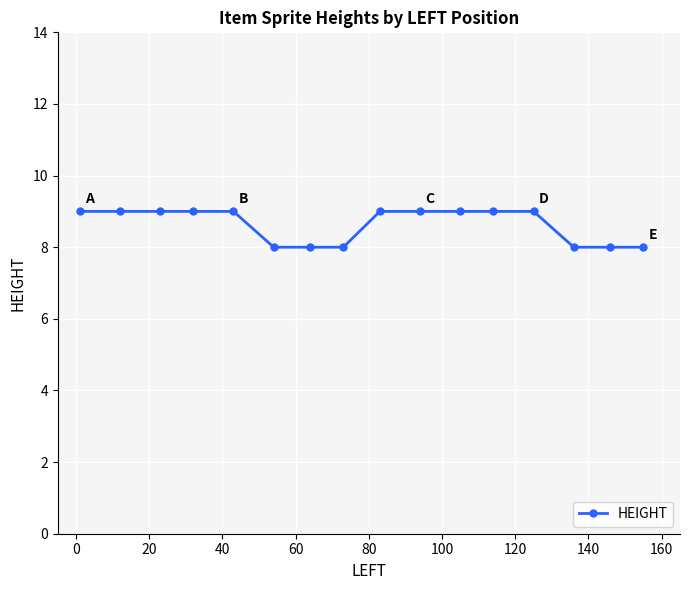

What is the maximum value shown in the chart?

9